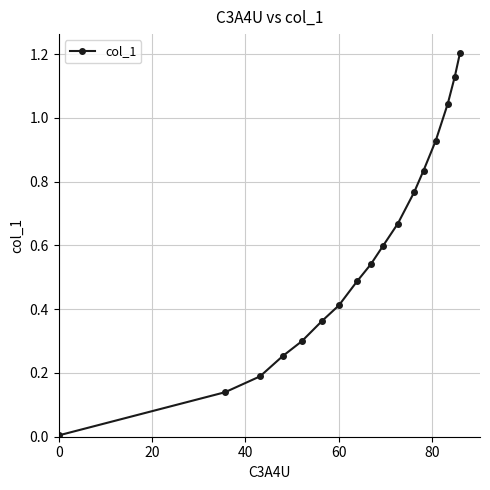

What is the value of the 17th point from the left?

1.2